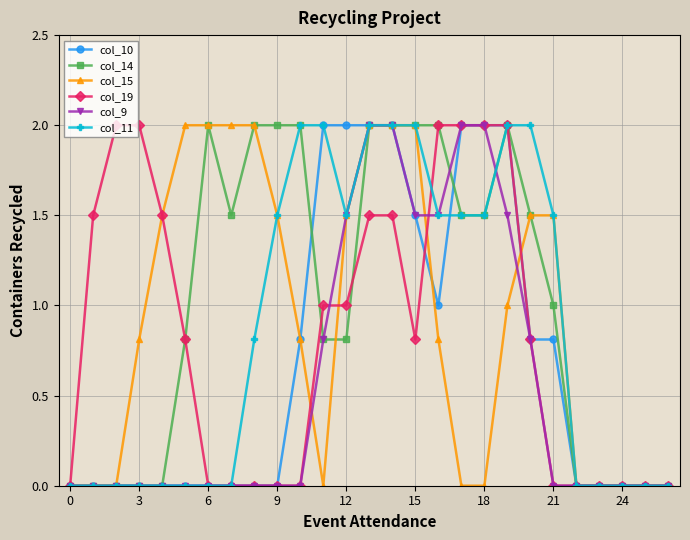

Does the chart display data point markers on the line(s)?

Yes